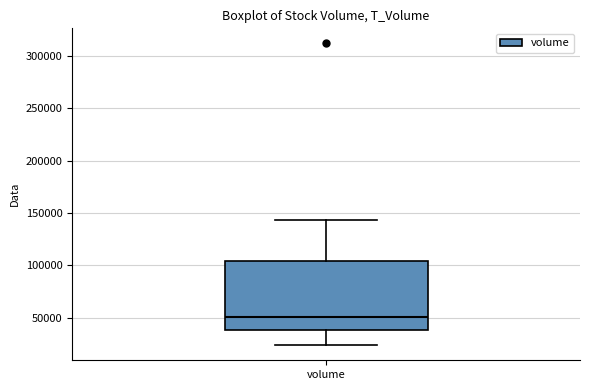

Transcribe this box plot: give where the median line is, the range the box spans, and where the two whiskers end, as read against the y-axis. The values are not printed on the chart, so give them approximately, as read against the axis.

median 50000, box 40000 to 105000, whiskers 25000 to 145000